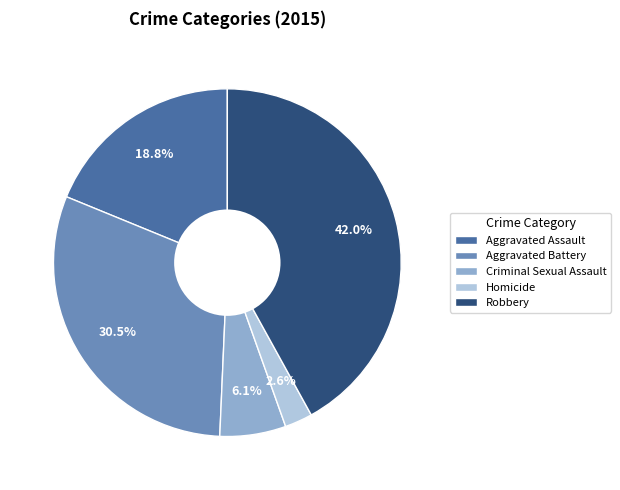

Rank the categories by value from lowest to highest.

Homicide, Criminal Sexual Assault, Aggravated Assault, Aggravated Battery, Robbery